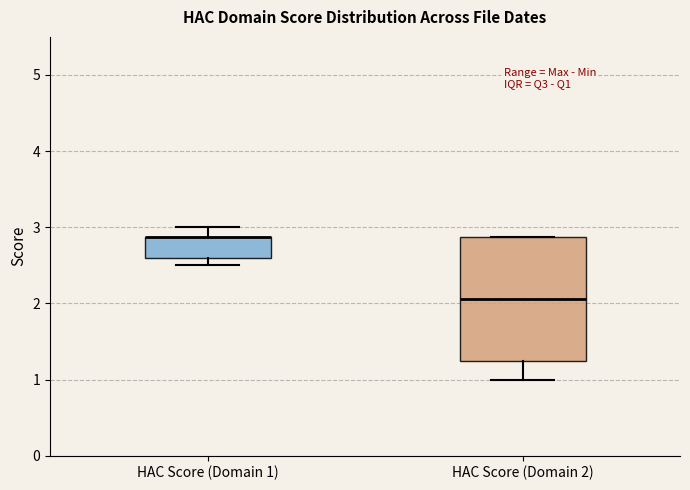

Reading left to right, transcribe this box plot: for each box, give where its median line is, the range the box spans, and where its two whiskers end, as read against the y-axis. The values are not printed on the chart, so give them approximately, as read against the axis.

HAC Score (Domain 1): median 2.9 (drawn on the box's upper edge), box 2.6 to 2.9, whiskers 2.5 to 3.0
HAC Score (Domain 2): median 2.1, box 1.3 to 2.9, whiskers 1.0 to 2.9